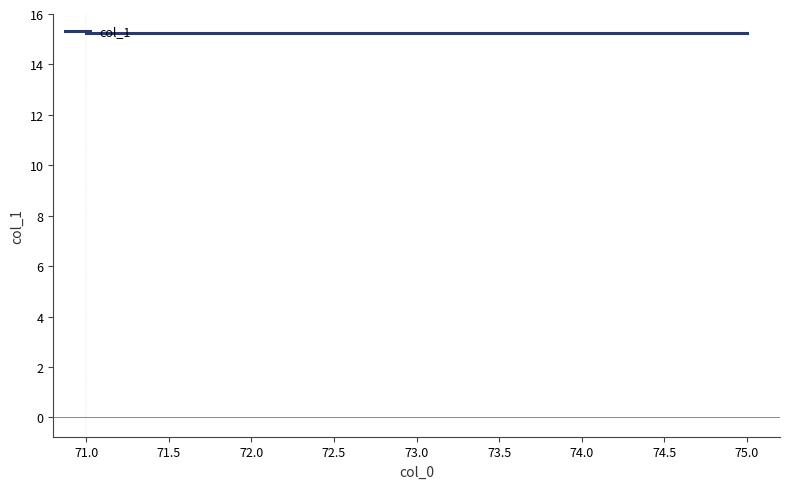

Approximately how many times larger is the value at 72 compared to 74?

1.0